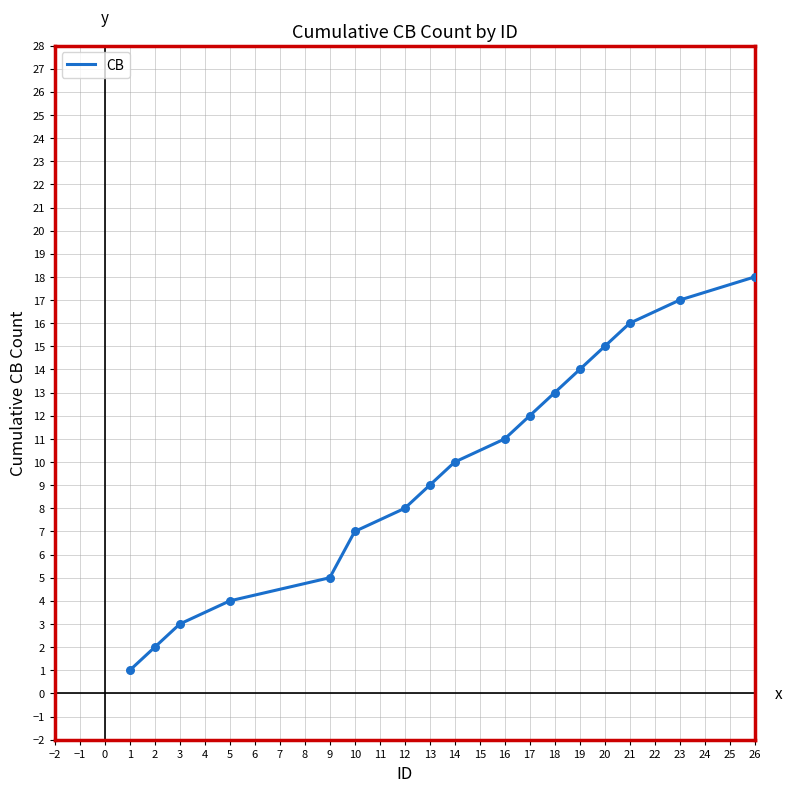

What is the greatest value displayed?

25